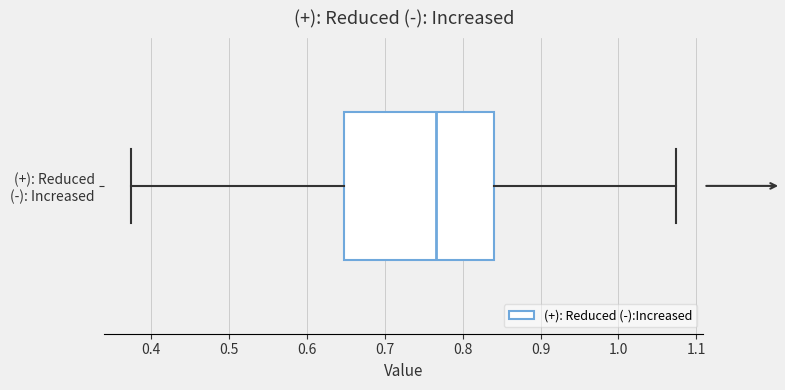

Read this box plot against the x-axis: the position of the median line, the range covered by the box, and the ends of both whiskers. The values are not printed on the chart, so give them approximately, as read against the axis.

median 0.77, box 0.65 to 0.84, whiskers 0.37 to 1.07